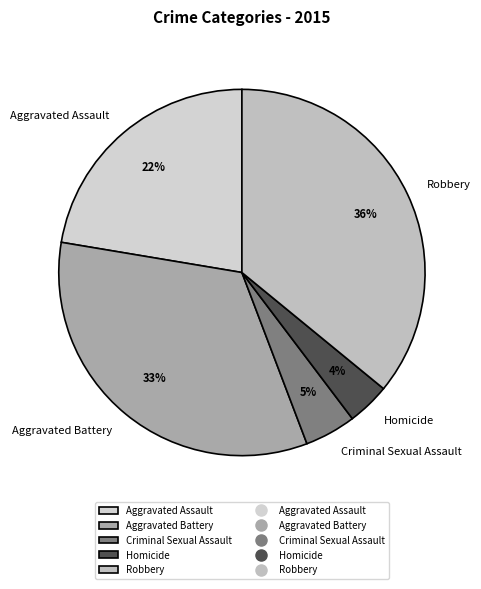

Is the sum of Aggravated Battery and Homicide greater than half?

No